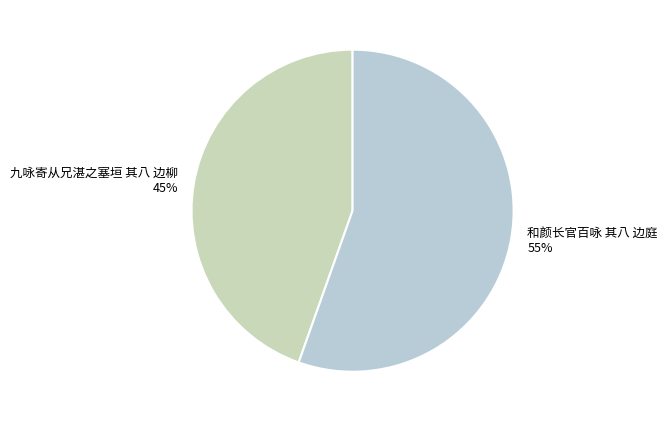

What percentage is the 和颜长官百咏 其八 边庭 slice, to the nearest percent?

55%